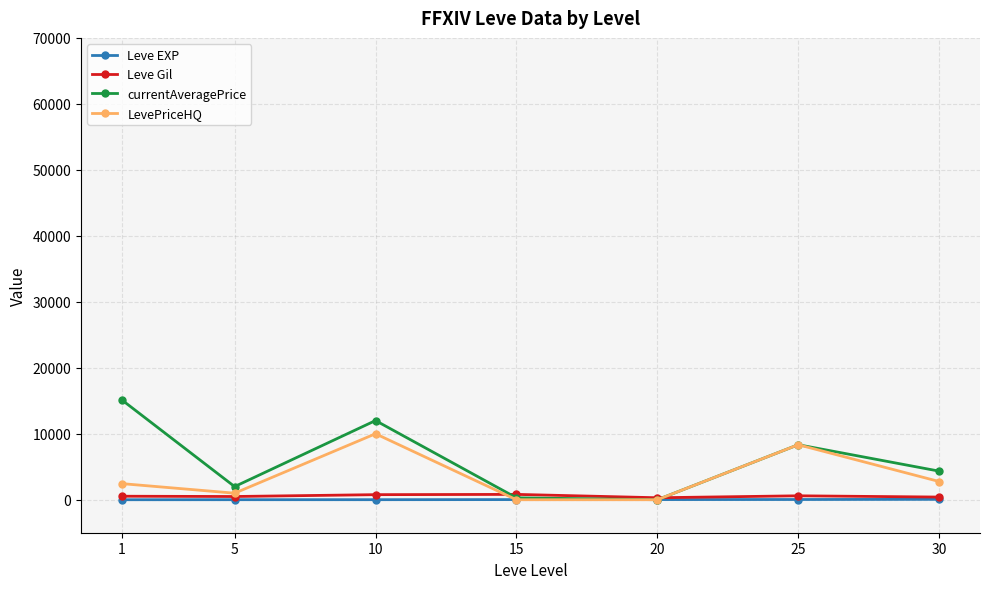

Does the chart have visible grid lines?

Yes